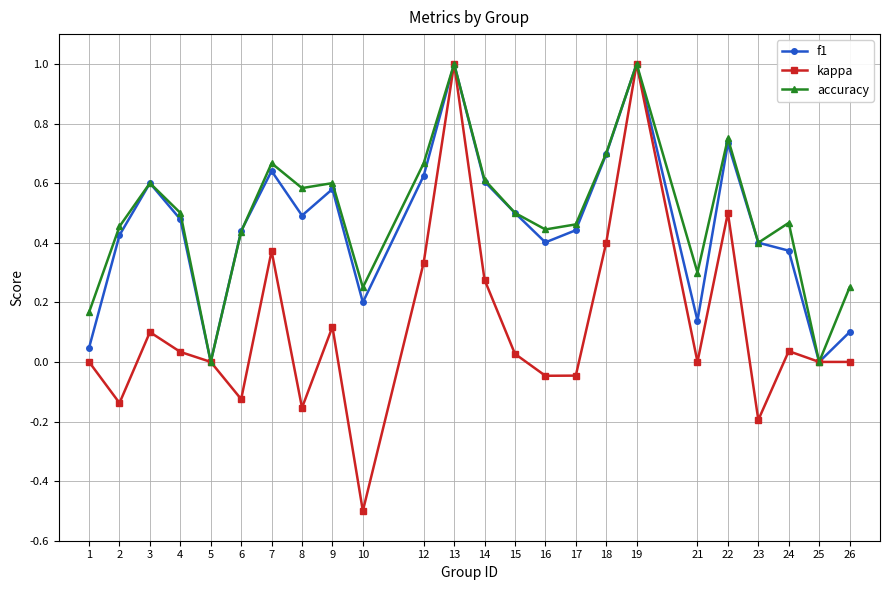

What are all the series names shown in the legend?

f1, kappa, accuracy